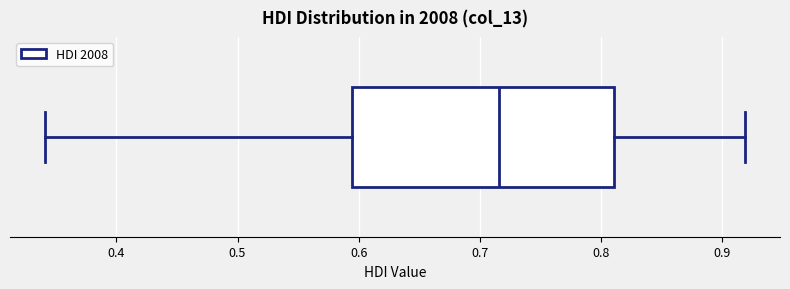

Transcribe this box plot: give where the median line is, the range the box spans, and where the two whiskers end, as read against the x-axis. The values are not printed on the chart, so give them approximately, as read against the axis.

median 0.72, box 0.59 to 0.81, whiskers 0.34 to 0.92